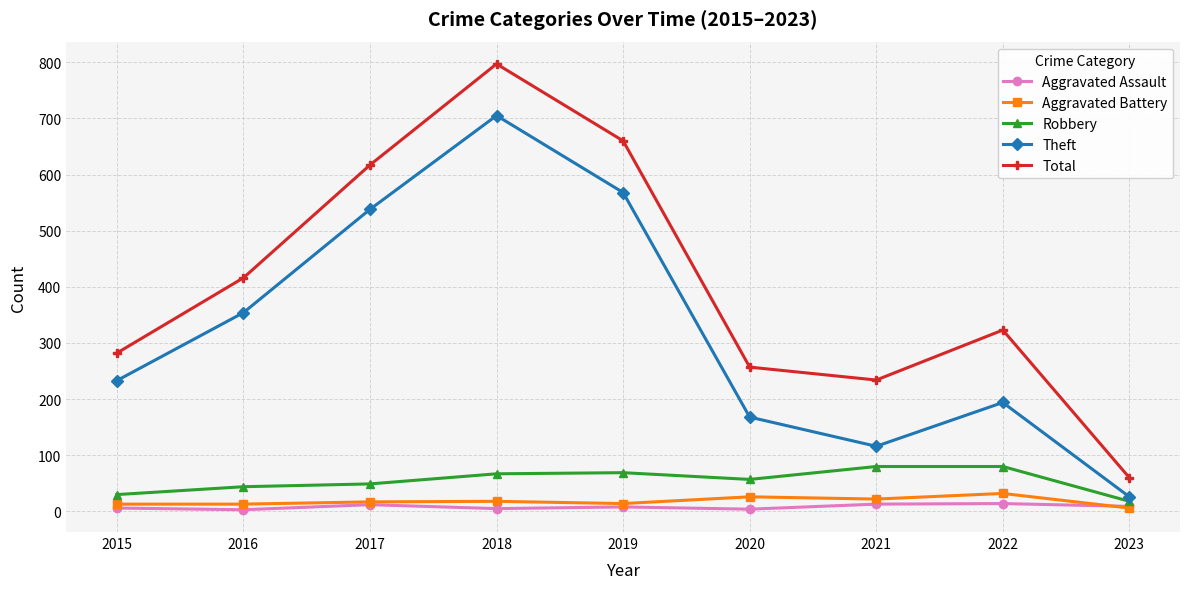

True or false: Aggravated Assault and Total cross at least once.

False